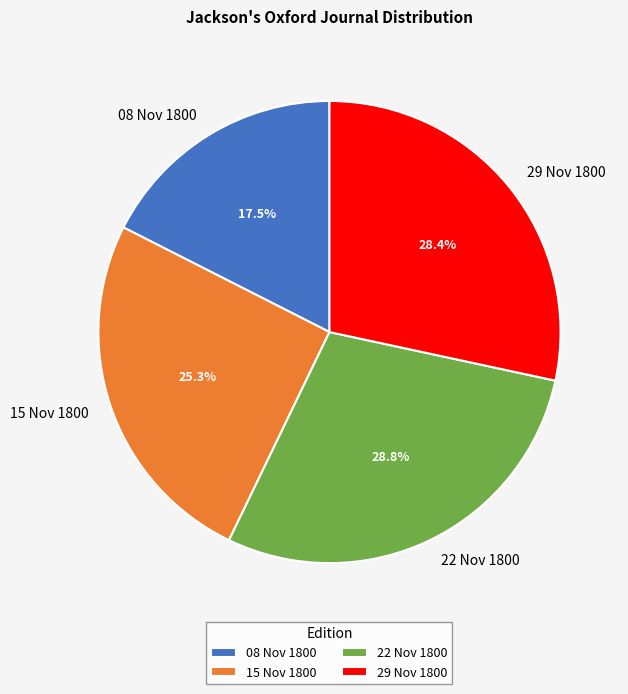

Does 15 Nov 1800 represent more than half of the total?

No